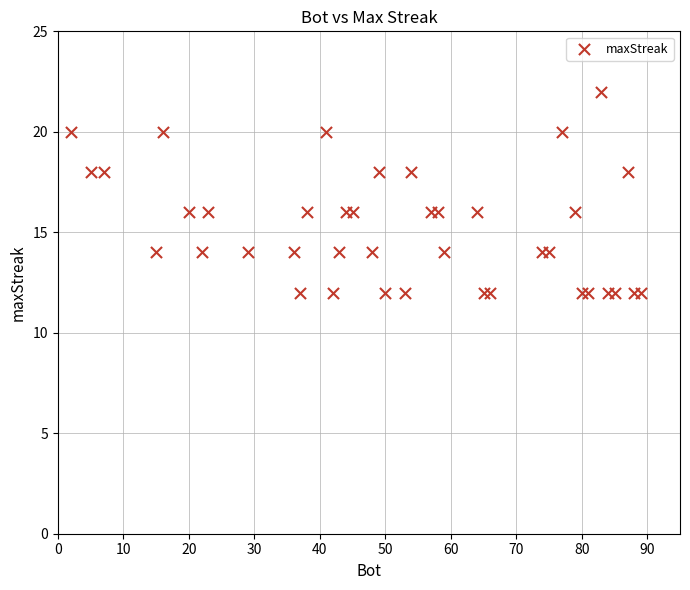

What is the range of Y values (max minus min)?

10